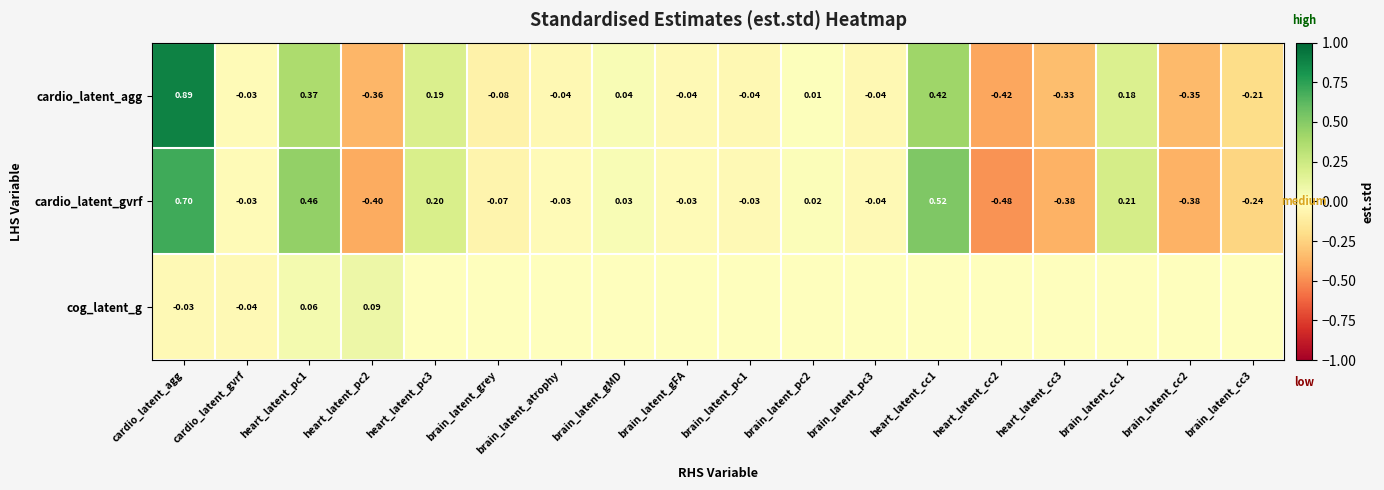

Which category has the highest value in the cardio_latent_gvrf series?

cardio_latent_agg